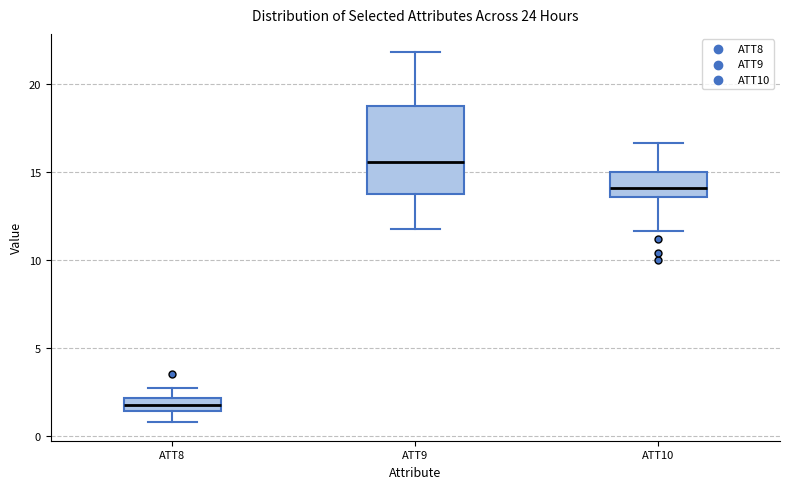

Where does the median line of the box for ATT10 sit on the y-axis? The values are not printed on the chart, so give them approximately, as read against the axis.

14.0